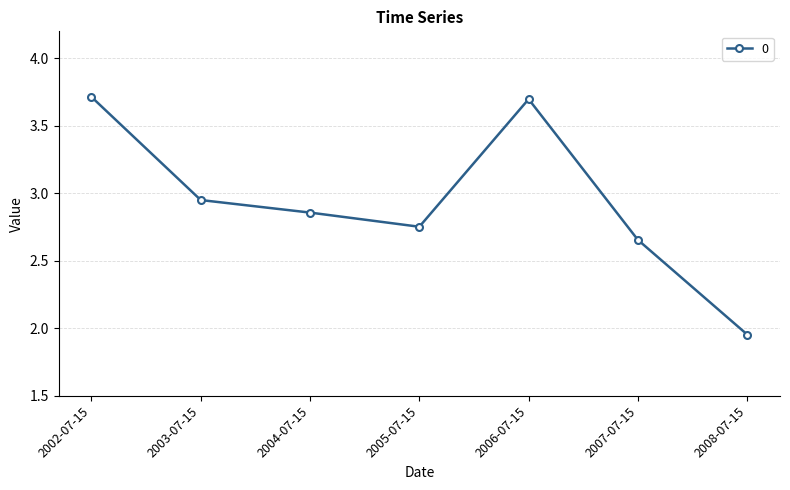

True or false: the data shows 1.9 at 2004-07-15.

False